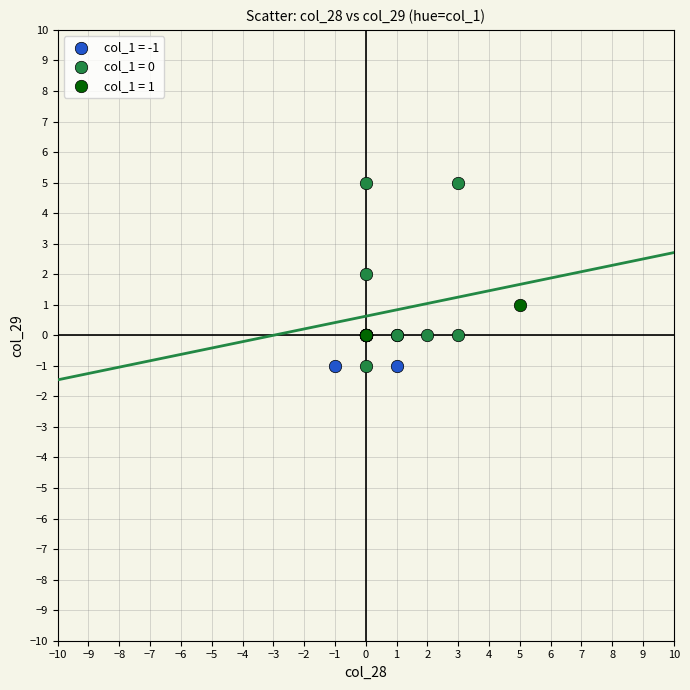

Which series has the widest spread of Y values?

col_1 = 0